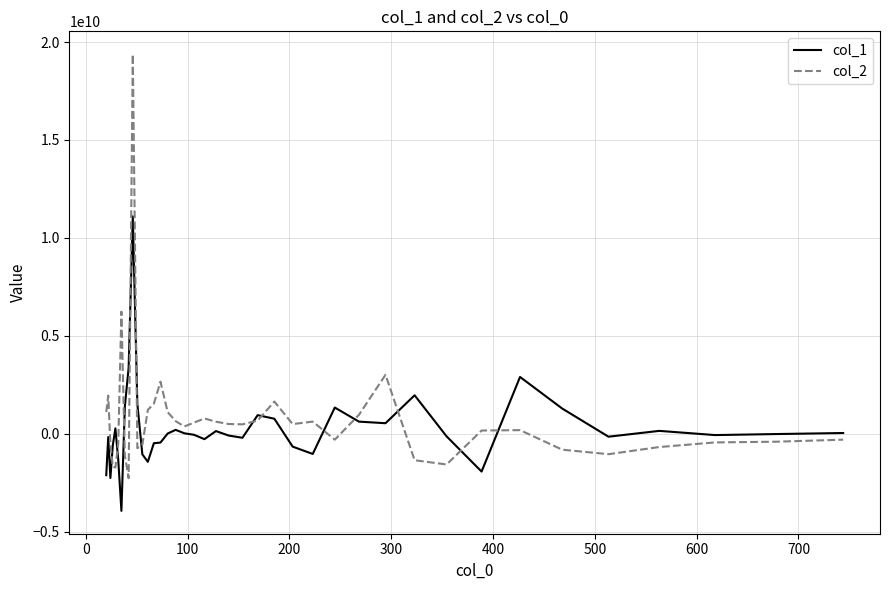

How many times do col_2 and col_1 cross each other?

13